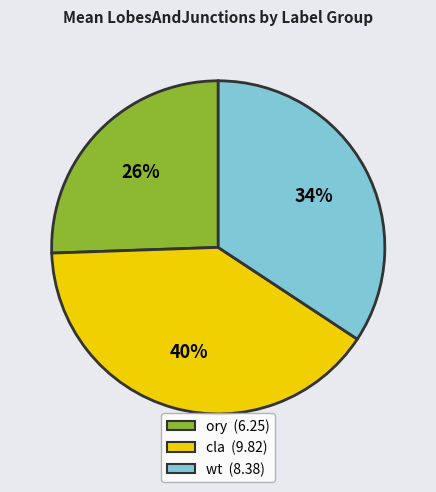

To the nearest percent, what is the difference between the cla and wt slice percentages?

6%